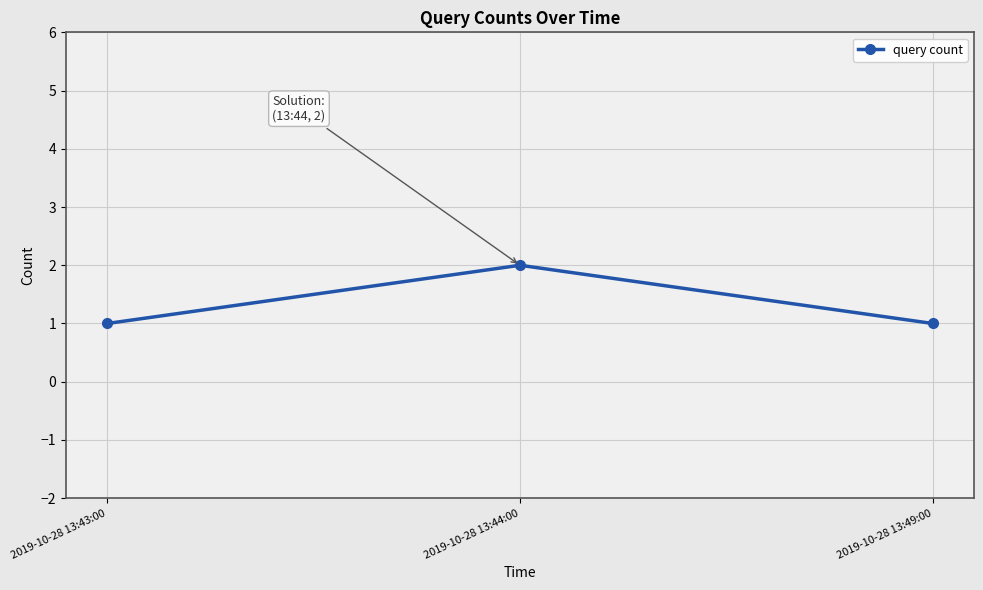

What is the sum of the values at 2019-10-28 13:44:00 and 2019-10-28 13:49:00?

3